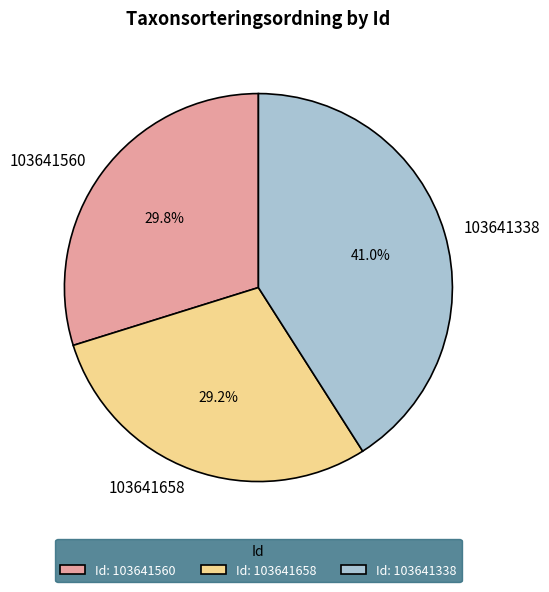

Rank the categories by value from lowest to highest.

103641658, 103641560, 103641338